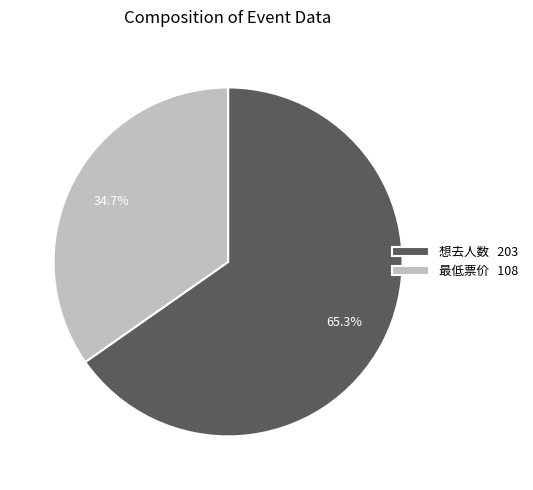

To the nearest percent, what portion does 想去人数 represent?

65%